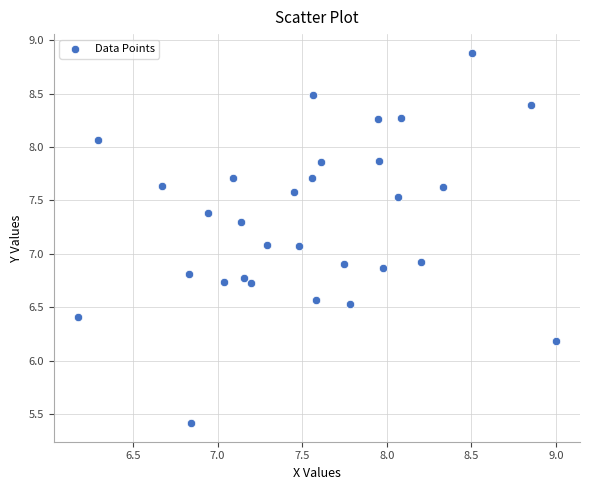

What is the range of Y values (max minus min)?

3.5